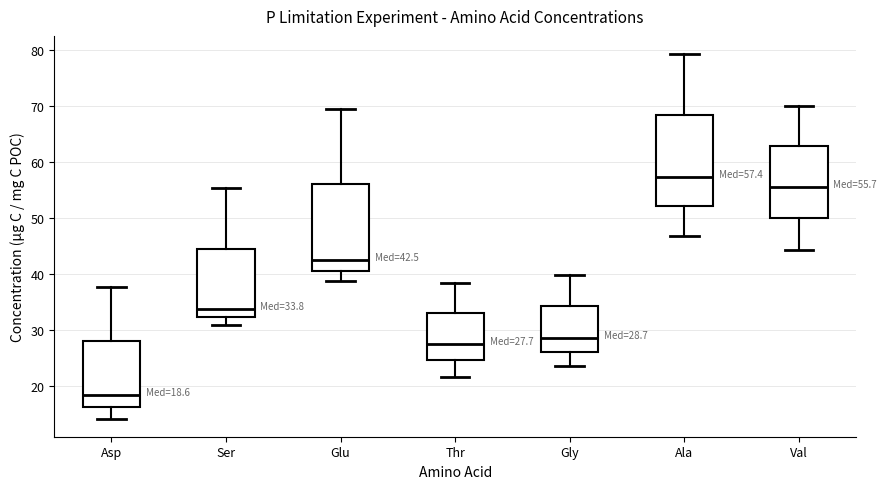

Which box's median line is the lowest?

Asp